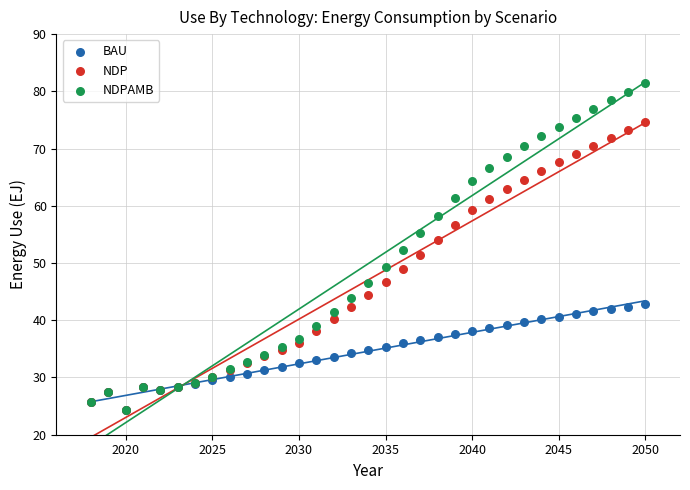

What are all the series names shown in the legend?

BAU, NDP, NDPAMB